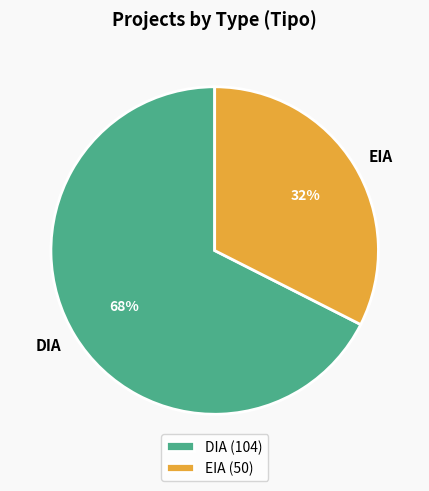

How many segments does this pie chart have?

2